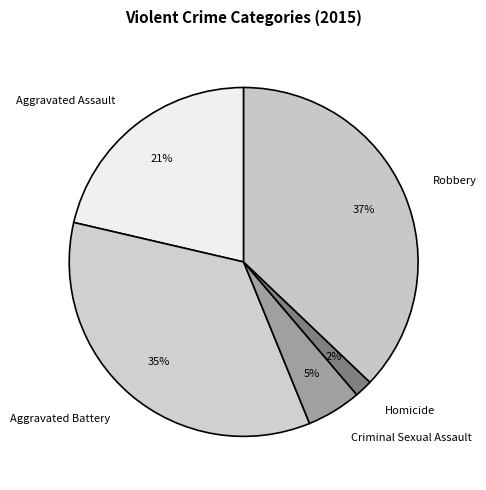

To the nearest percent, what is the difference between the Aggravated Battery and Robbery slice percentages?

2%